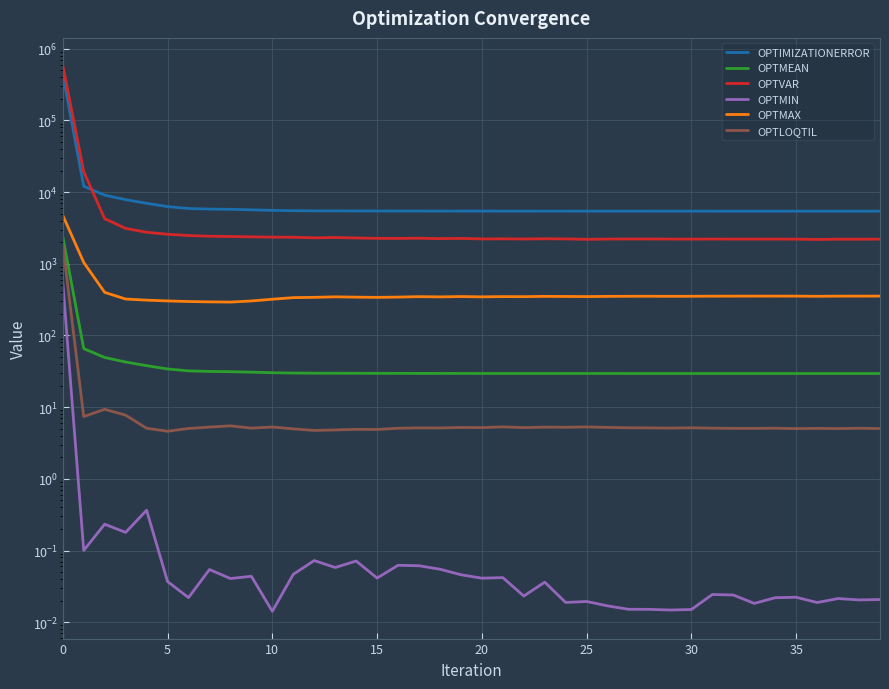

Which series has the largest range (max minus min)?

OPTVAR